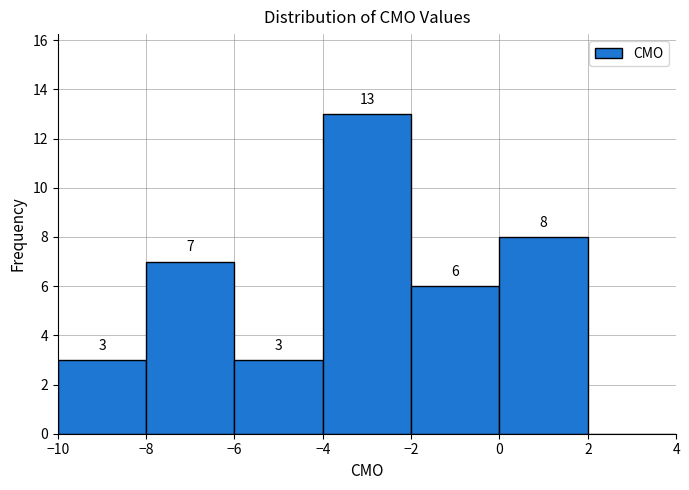

Over which range of the x-axis is the bar tallest?

-4 to -2